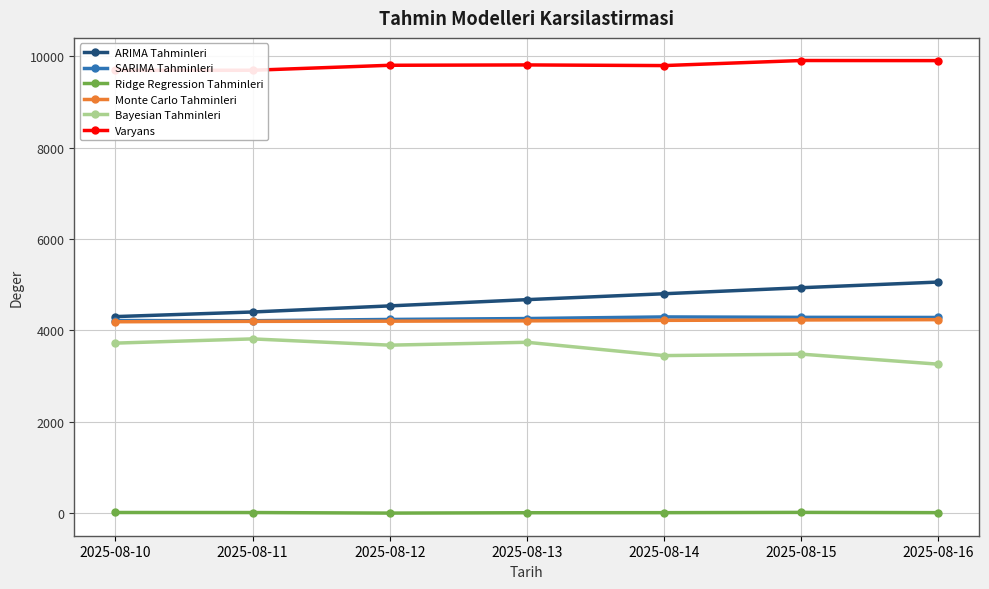

What is the approximate value of SARIMA Tahminleri at 2025-08-15?

4285.5